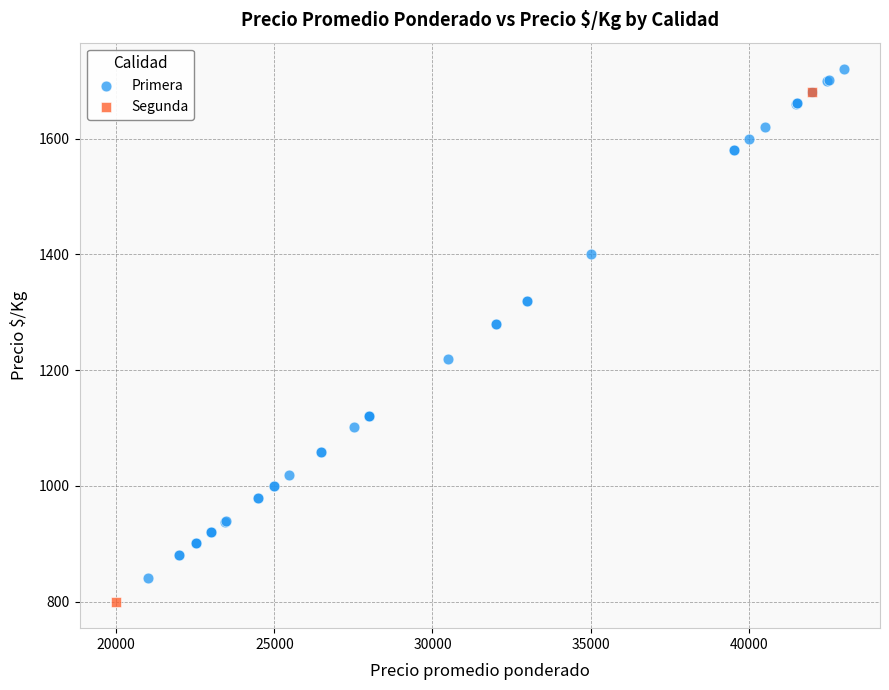

What are all the series names shown in the legend?

Primera, Segunda